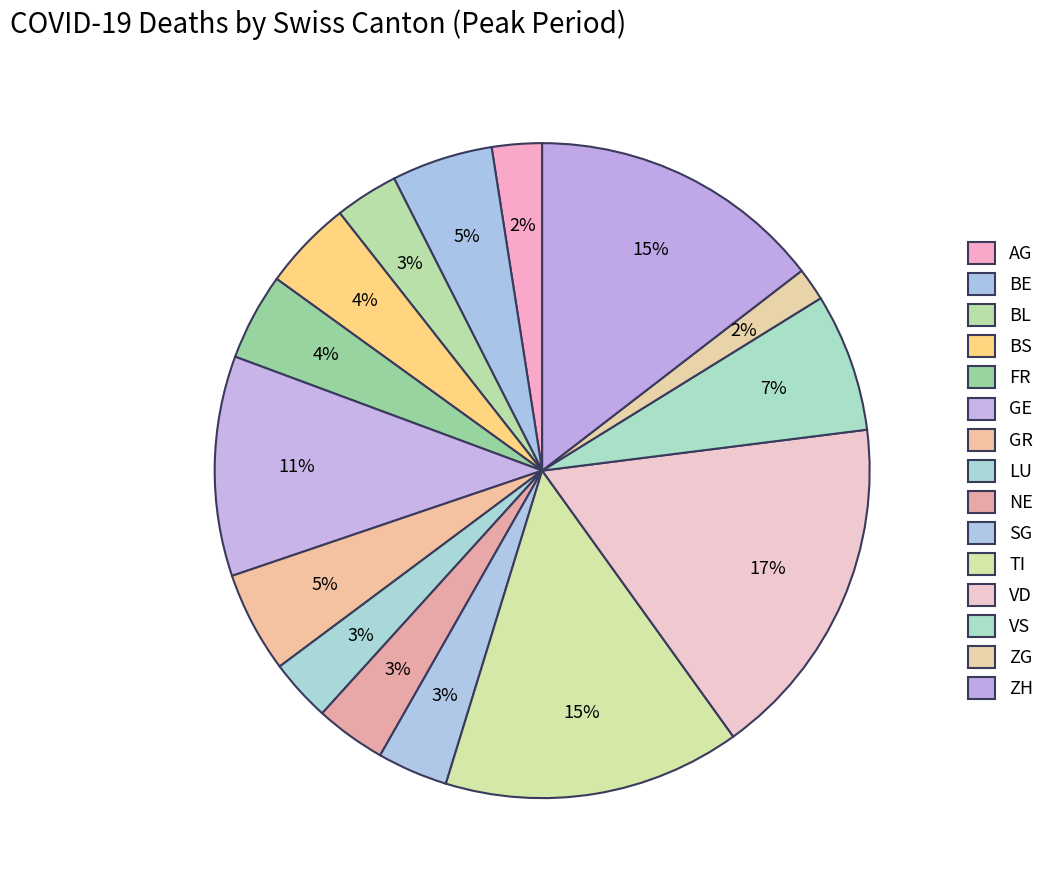

What percentage is the BE slice, to the nearest percent?

5%